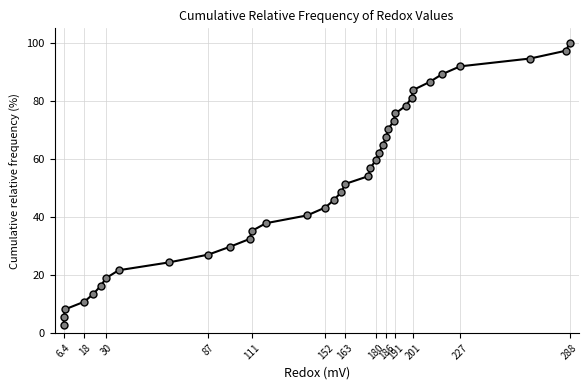

What is the value of the 20th point from the left?

54.1